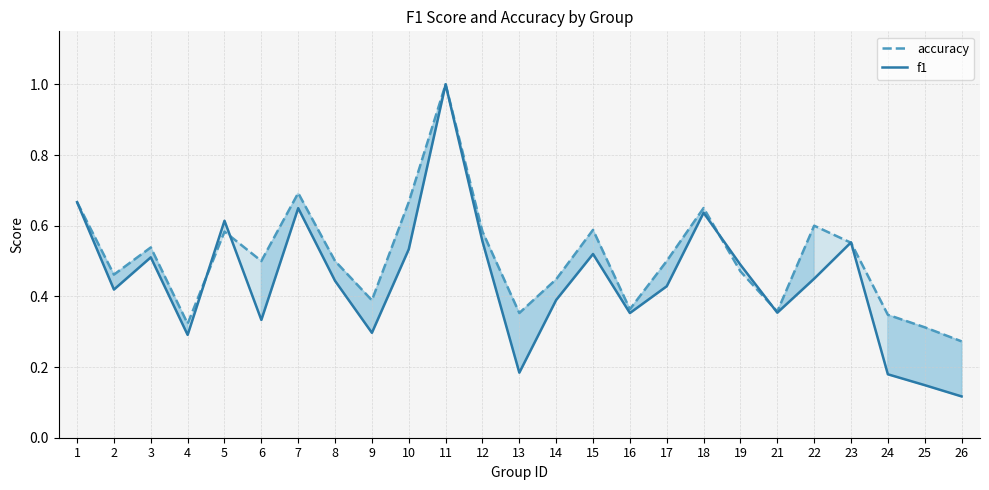

At which category does f1 reach its first local valley?

2